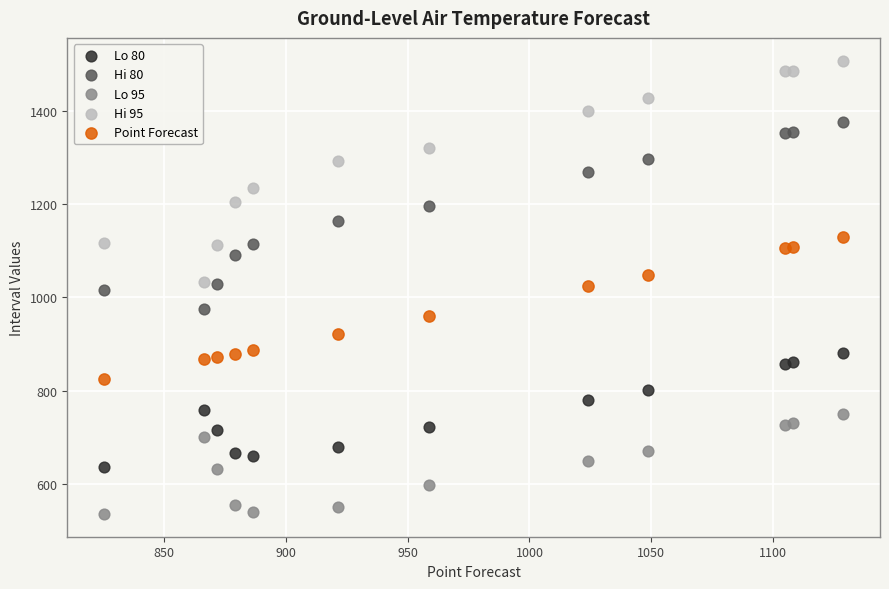

Which series reaches the minimum Y coordinate?

Lo 95